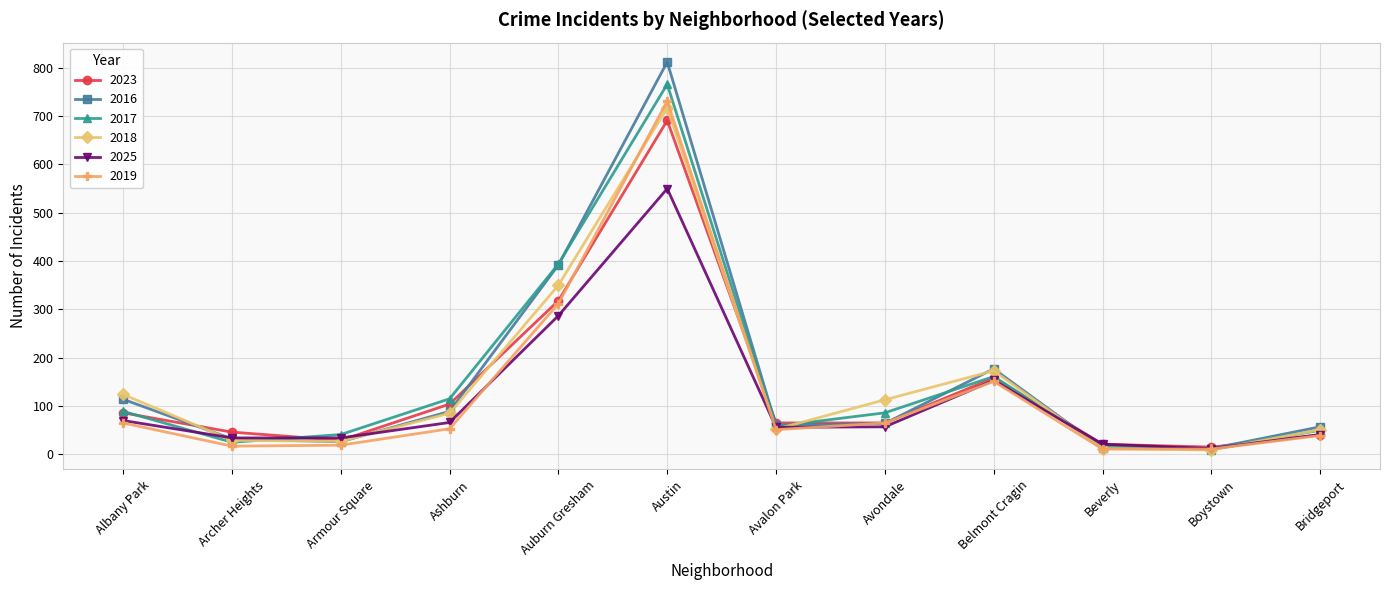

How many series are shown in this chart?

6